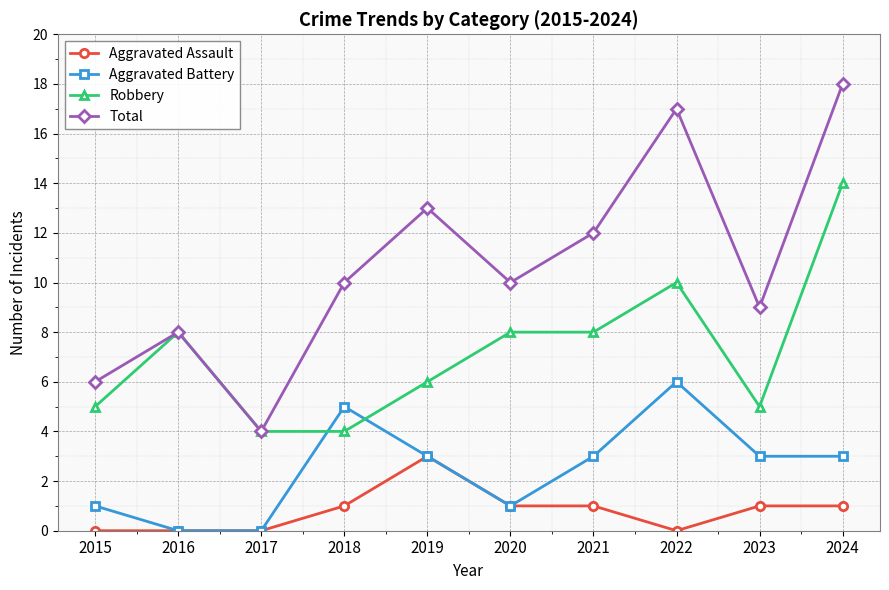

How many data points does each series have?

10